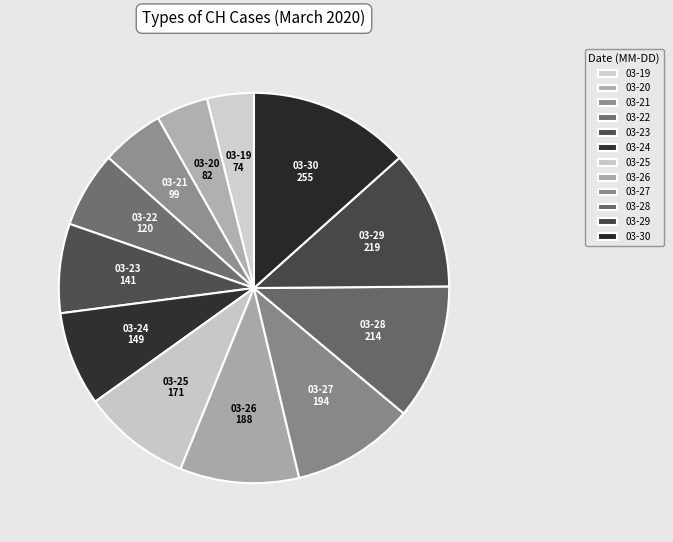

How many slices are in this pie chart?

12